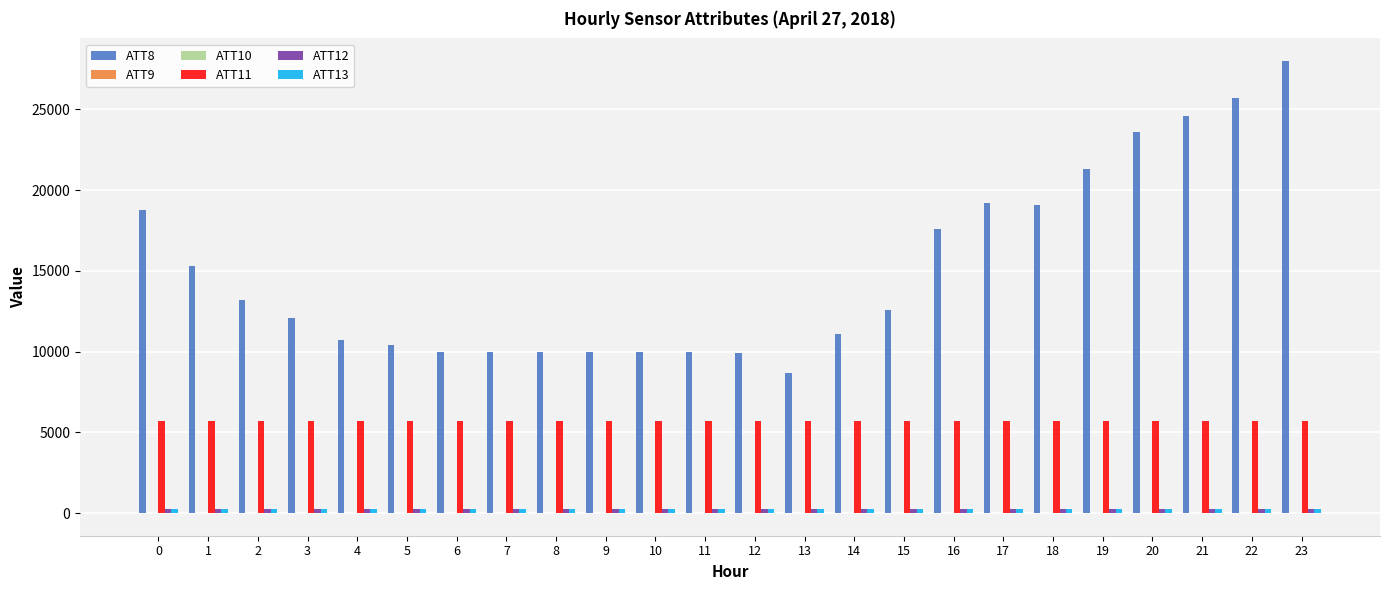

What is the greatest value displayed?

28000.0